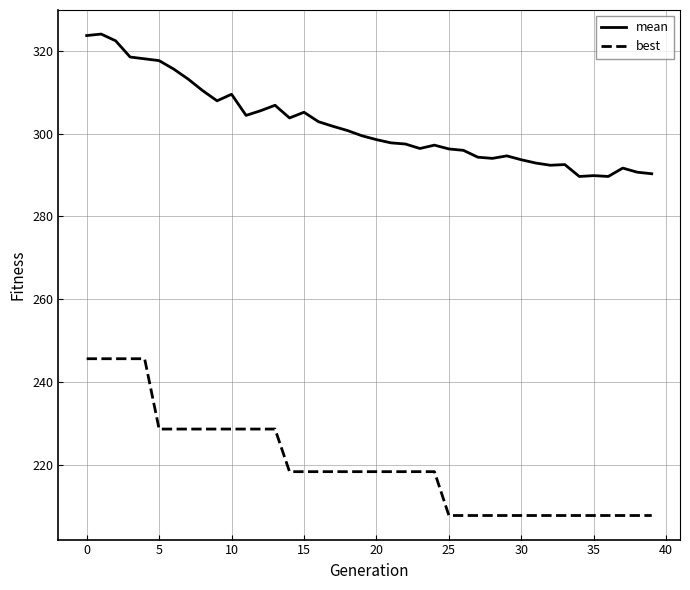

Which series has the widest spread of values?

best